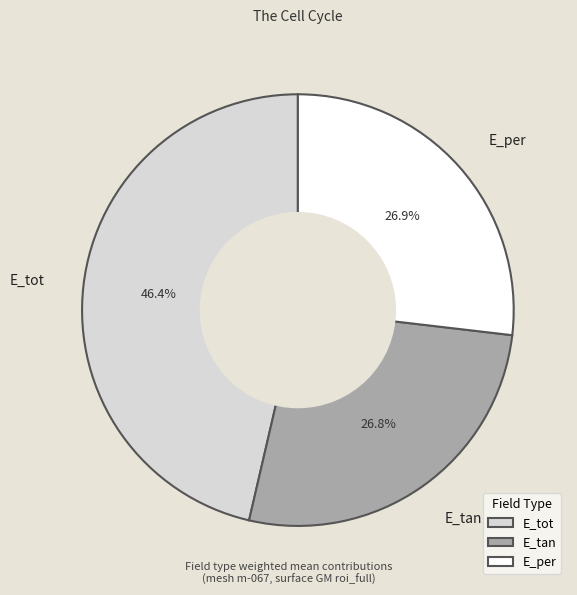

What is the ratio of the value at E_tan to the value at E_tot?

0.6